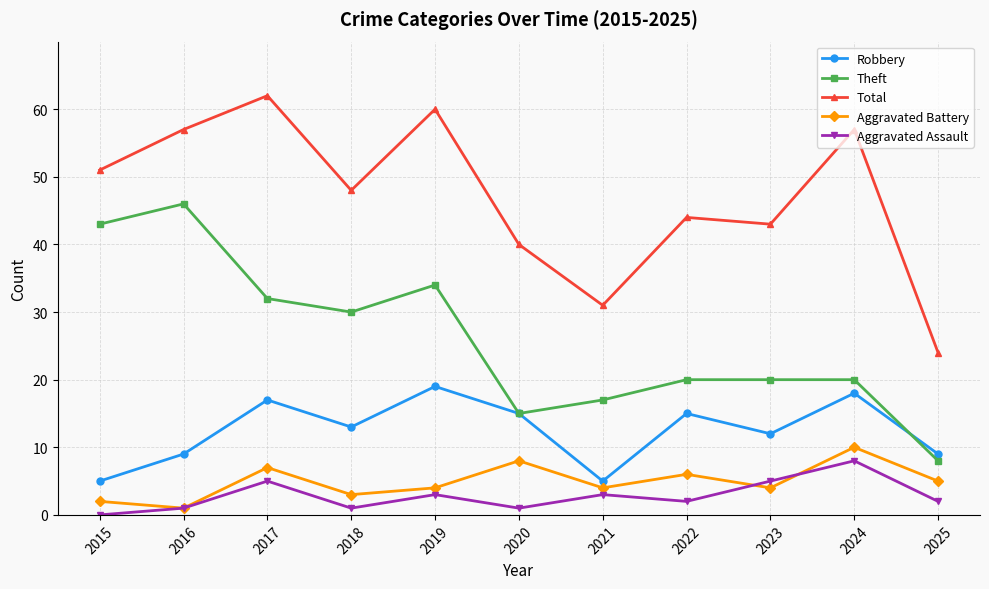

How many data points in Total are less than 48?

5